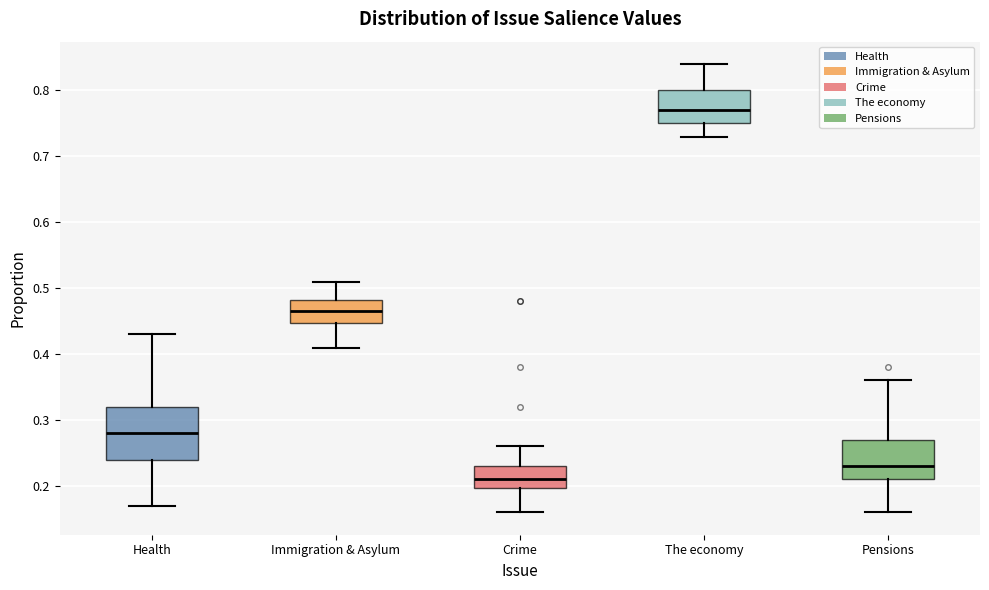

Where does the upper whisker of the box for Crime end on the y-axis? The values are not printed on the chart, so give them approximately, as read against the axis.

0.26